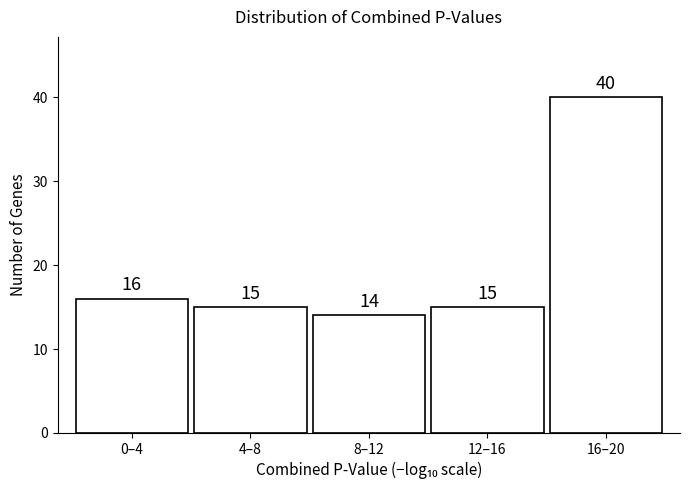

Reading right to left, what are all the values shown in this chart?

16–20=40	12–16=15	8–12=14	4–8=15	0–4=16